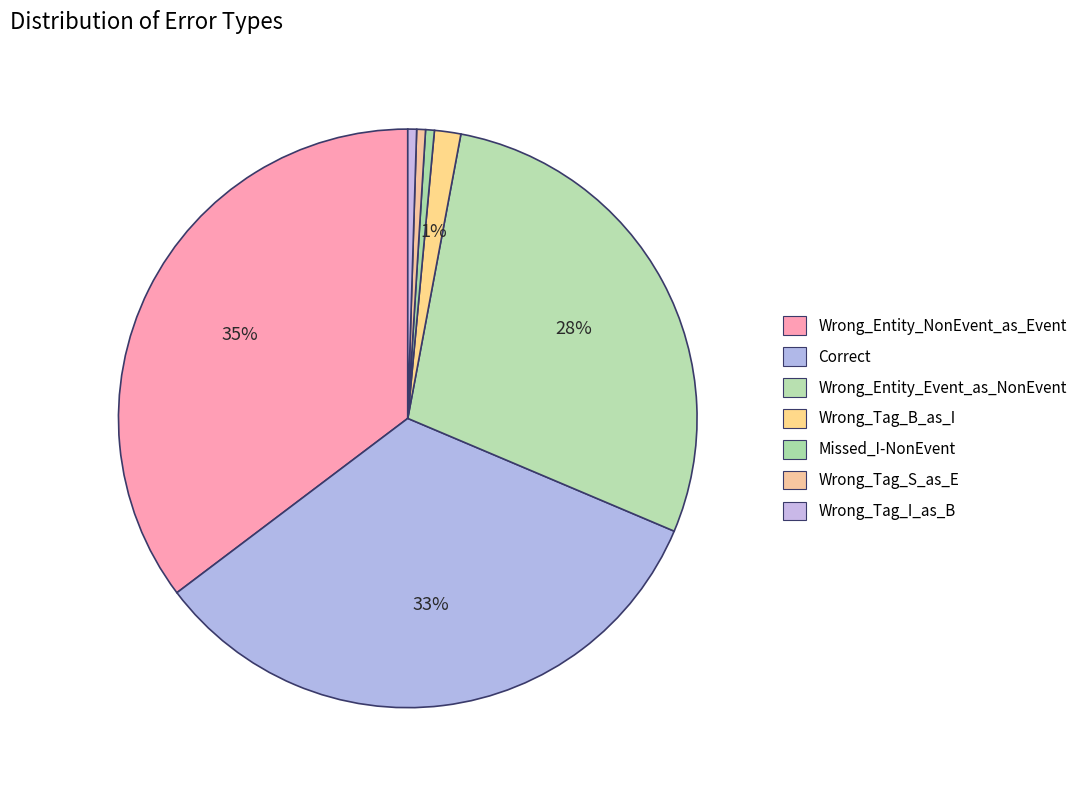

How many slices are in this pie chart?

7